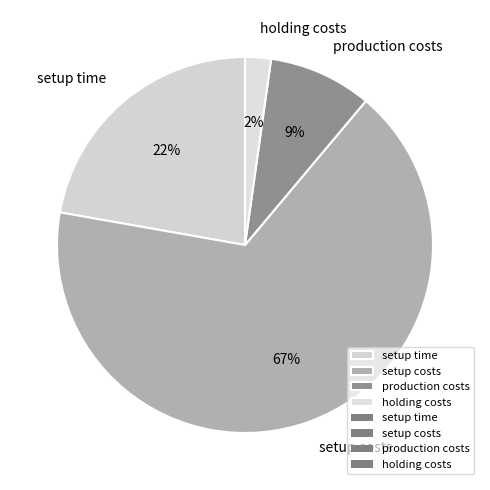

To the nearest percent, what is the average slice percentage?

25%